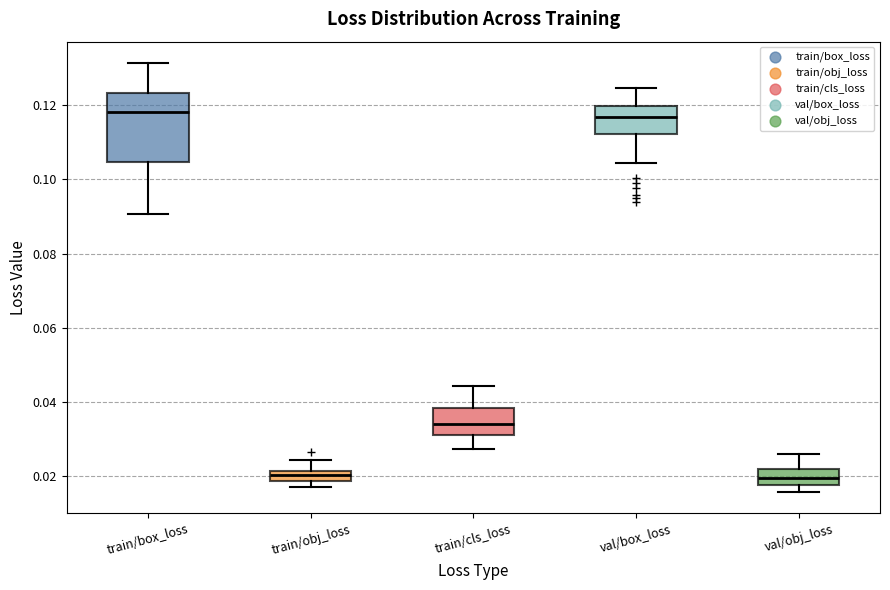

Where is the upper edge of the box for val/obj_loss on the y-axis? The values are not printed on the chart, so give them approximately, as read against the axis.

0.022